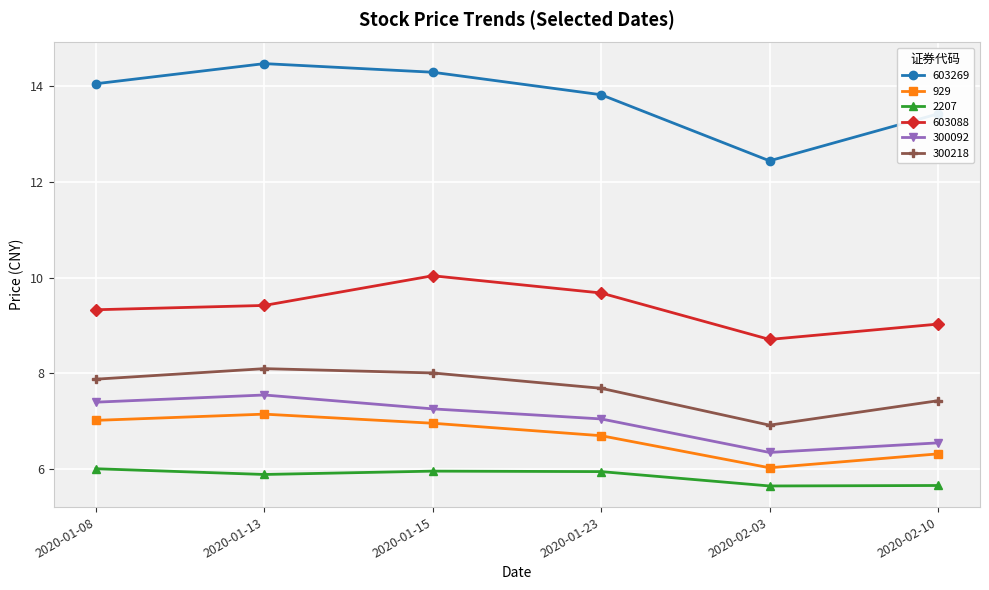

In 300218, how many points are higher than both neighbors (excluding endpoints)?

1